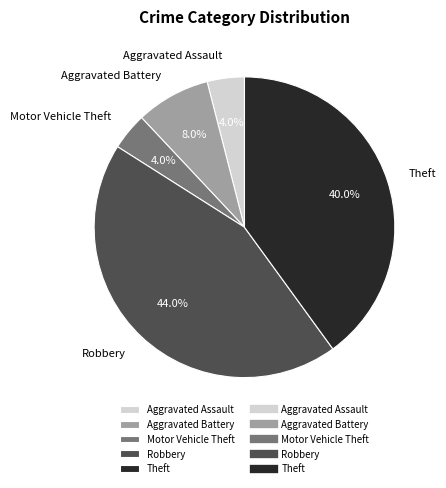

What percentage do Aggravated Battery and Aggravated Assault together represent?

12.0%